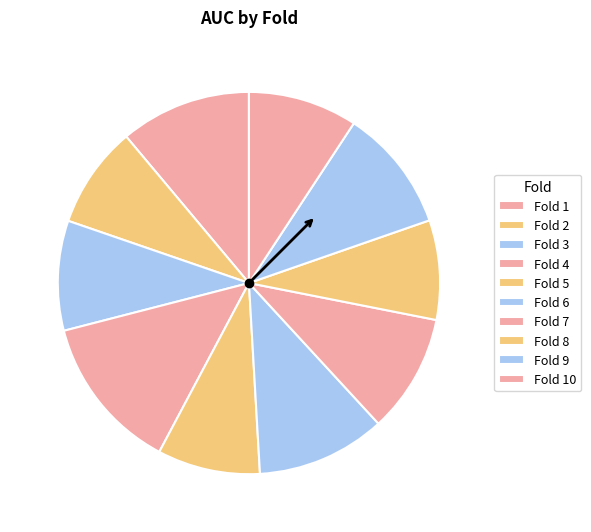

Which category has the biggest portion of the pie?

Fold 4